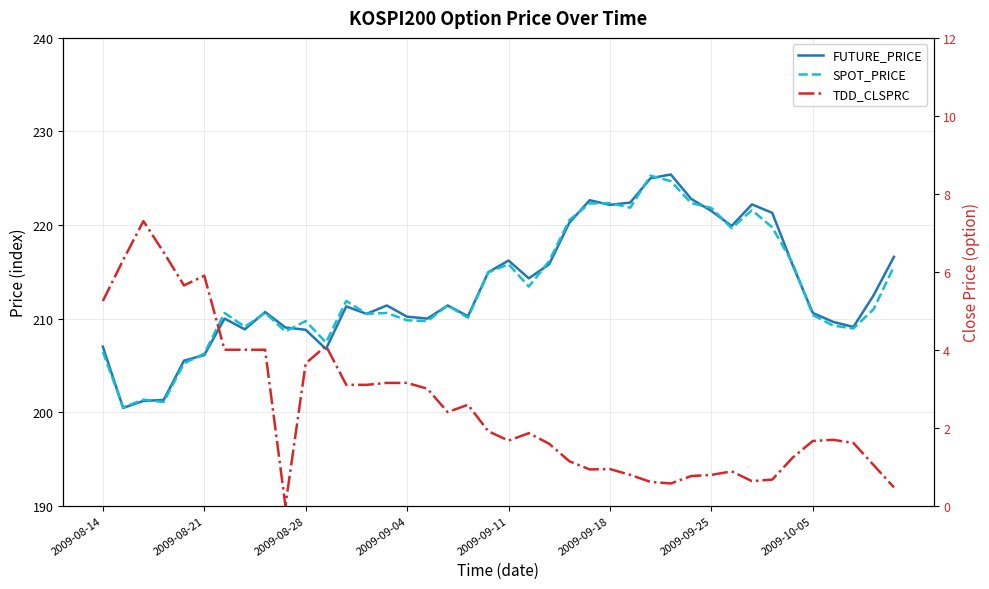

What is the total value across all series at 14?

425.1